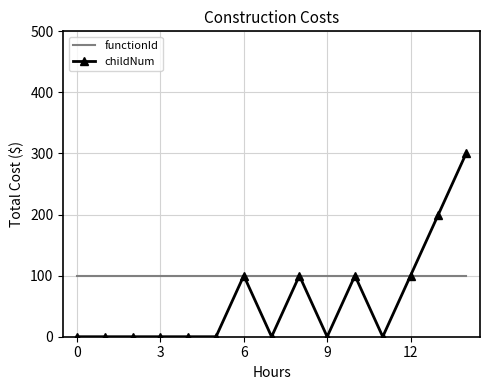

What is the maximum value for childNum?

300